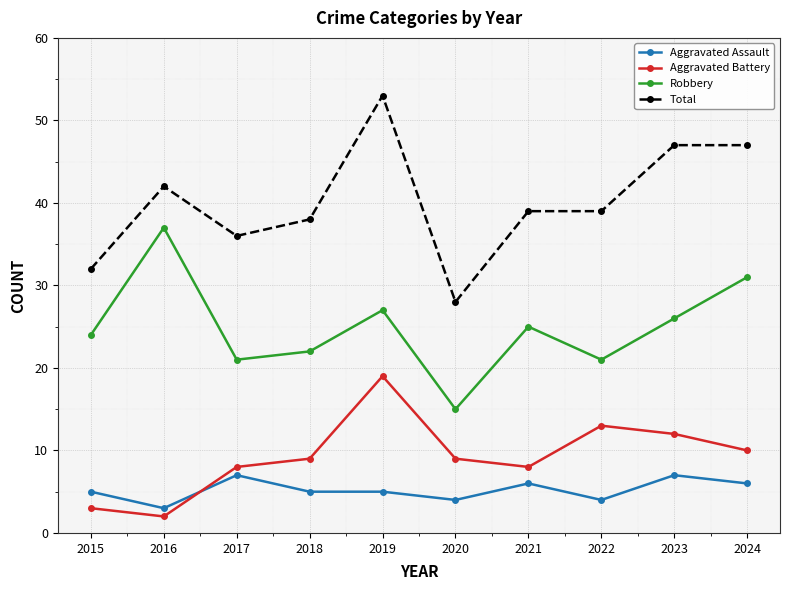

How many data points in Robbery are less than 25?

5